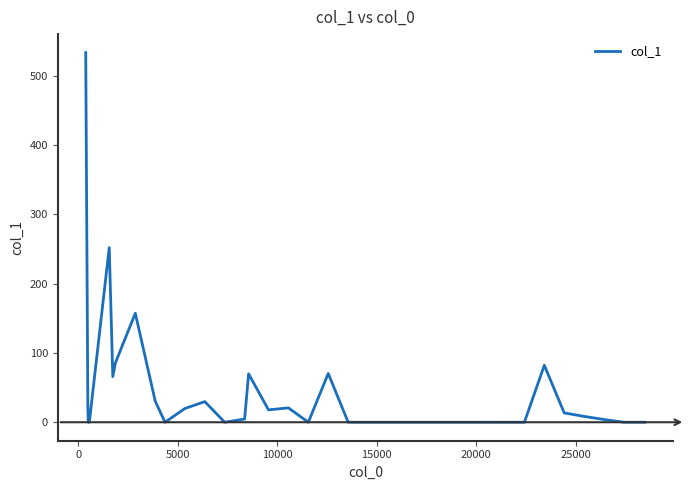

What is the difference between the maximum and minimum values?

533.6